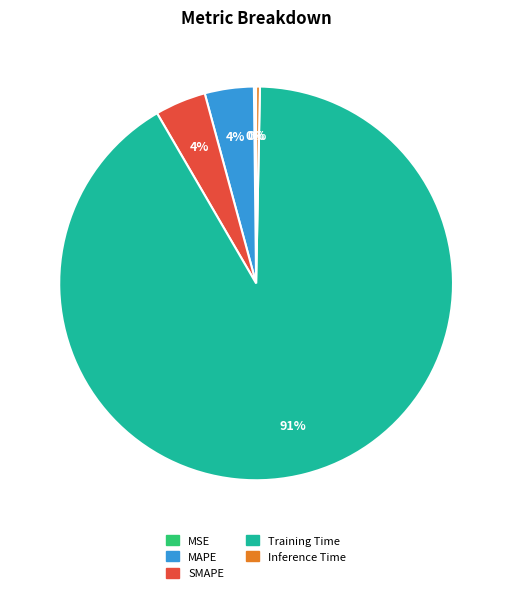

What is the largest slice in the pie chart?

Training Time